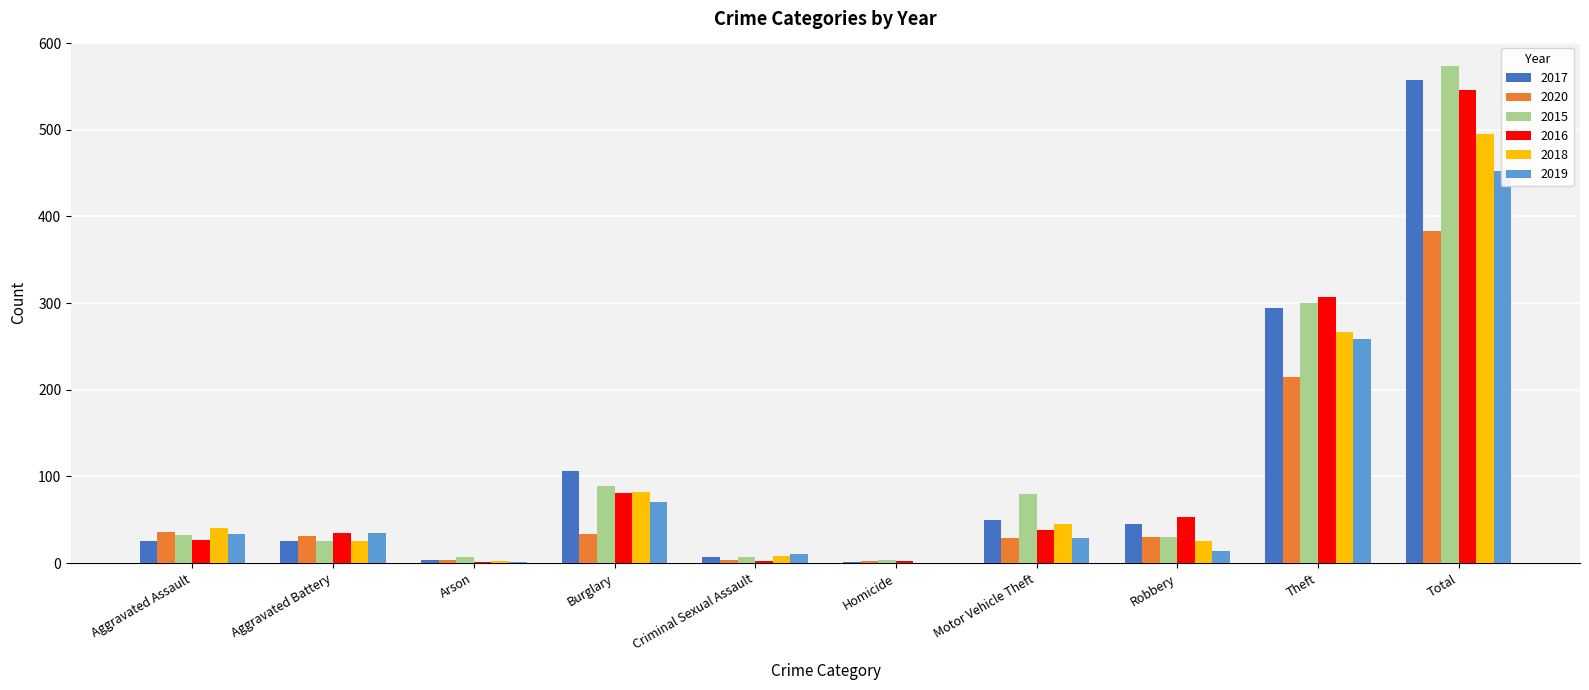

What is the difference between the 2017 values at Burglary and Criminal Sexual Assault?

99